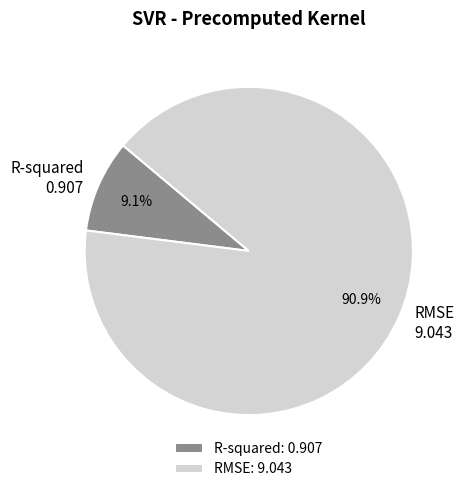

What is the total percentage of R-squared and RMSE?

100.0%